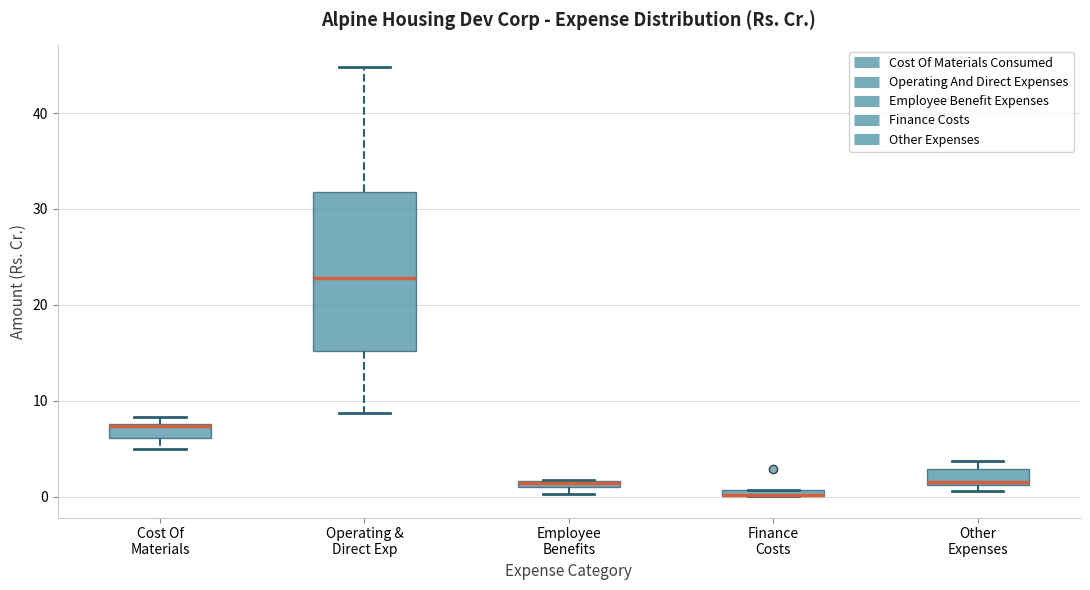

Where is the upper edge of the box for Finance Costs on the y-axis? The values are not printed on the chart, so give them approximately, as read against the axis.

1